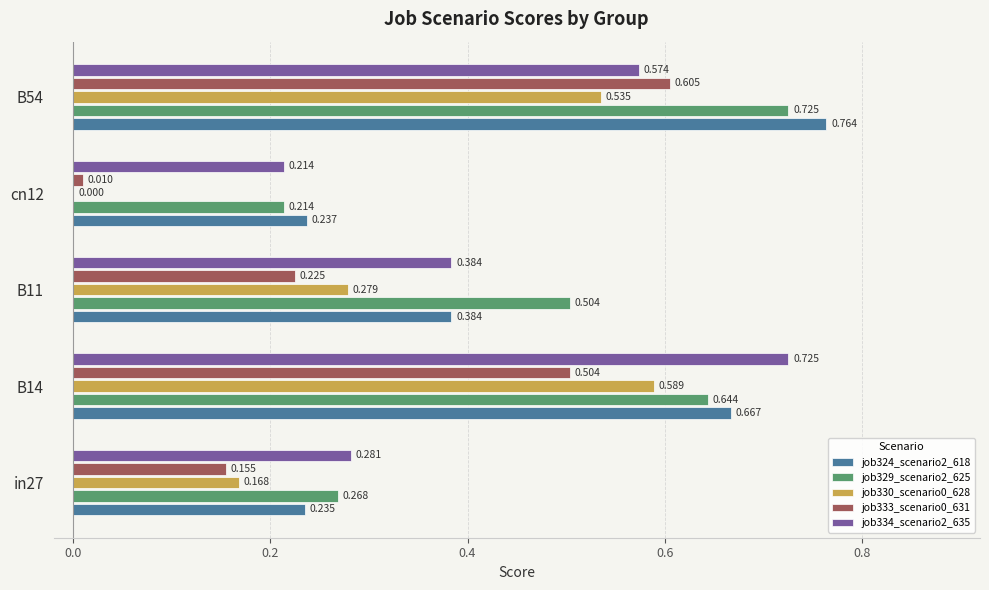

How many values in job330_scenario0_628 are above zero?

4